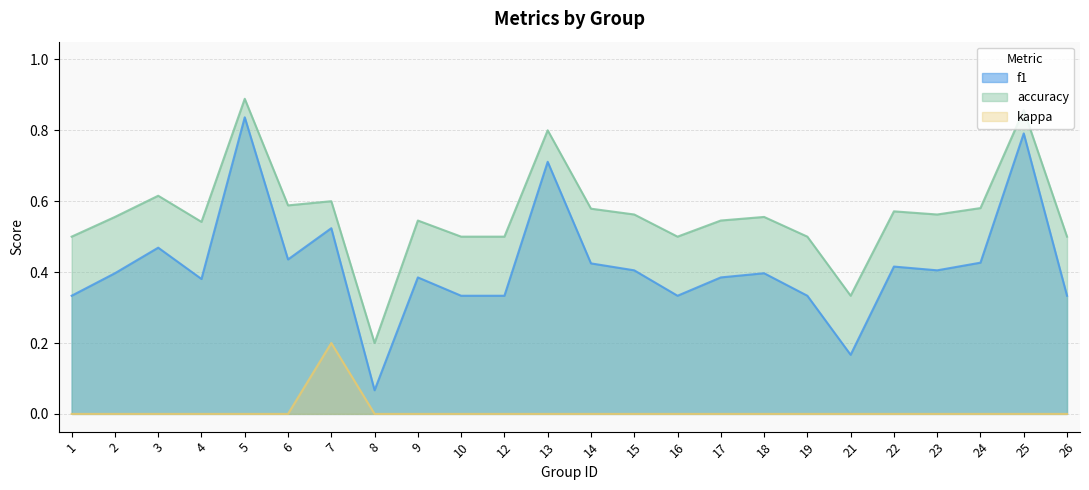

What is the maximum value for accuracy?

0.9